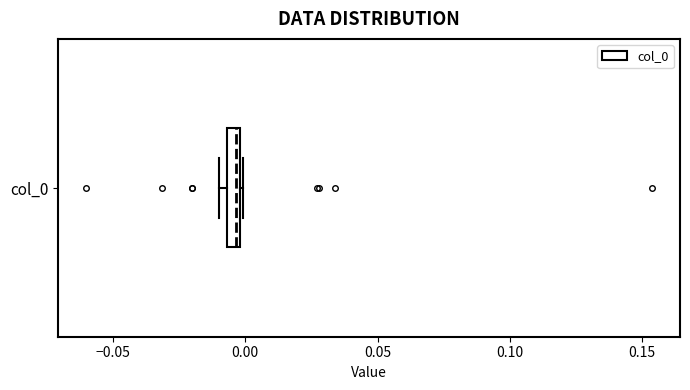

Where is the right edge of the box for col_0 on the x-axis? The values are not printed on the chart, so give them approximately, as read against the axis.

0.000